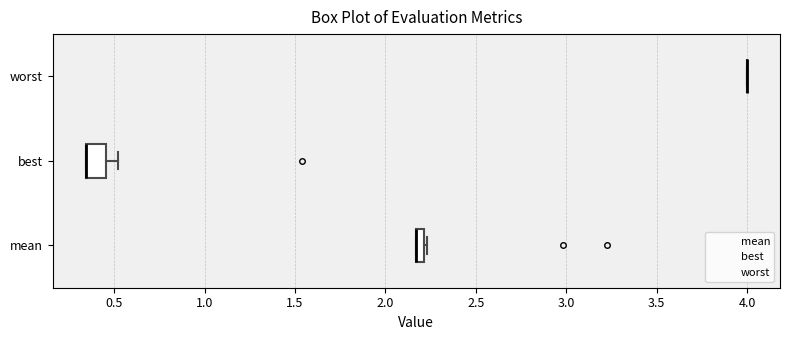

Comparing the boxes themselves (not the whiskers), which one is the widest?

best